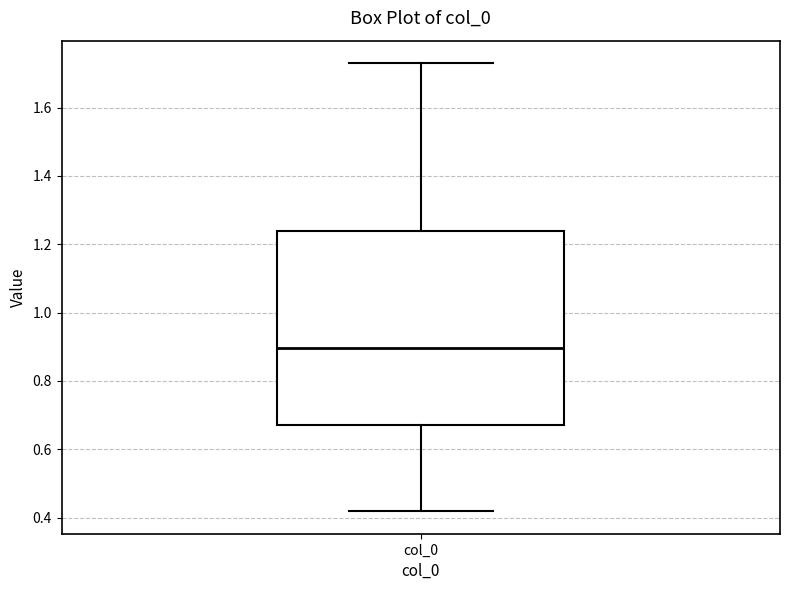

Read this box plot against the y-axis: the position of the median line, the range covered by the box, and the ends of both whiskers. The values are not printed on the chart, so give them approximately, as read against the axis.

median 0.90, box 0.68 to 1.24, whiskers 0.42 to 1.74